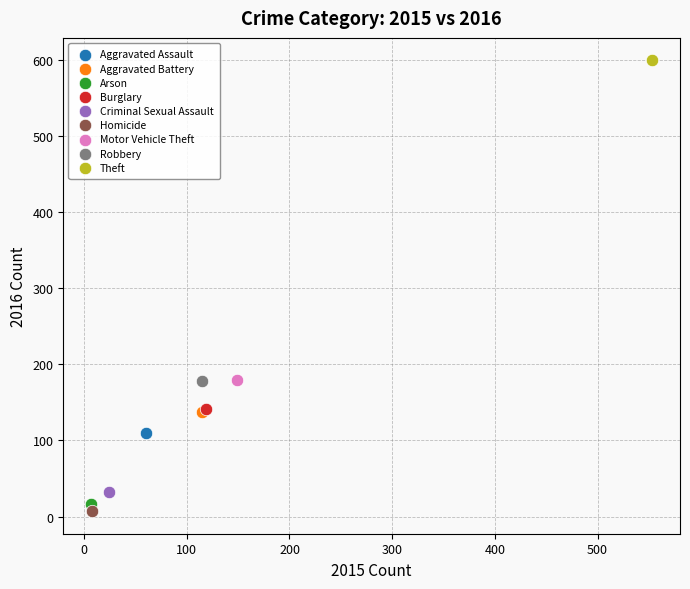

Which series contains the lowest Y value?

Homicide